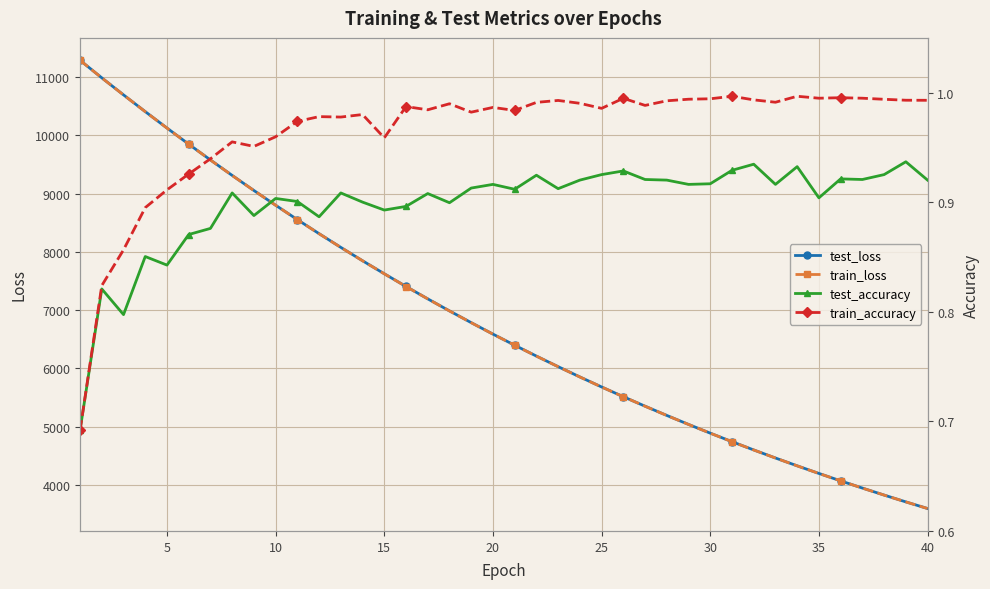

How many data points in train_loss are less than 6588?

20